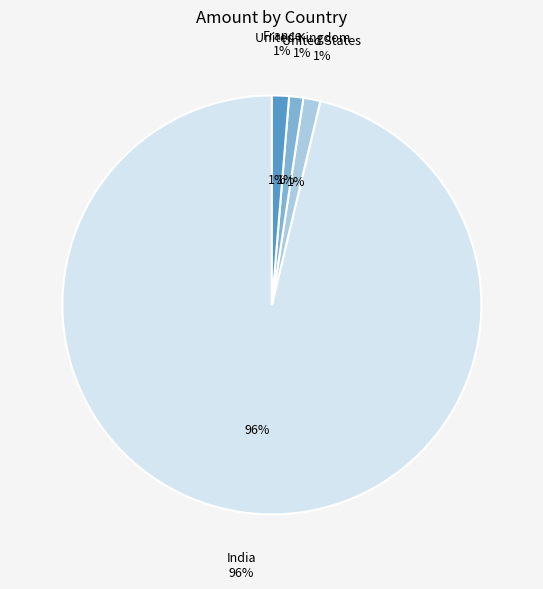

How much of the chart is everything except India (Row 1)?

3.7%